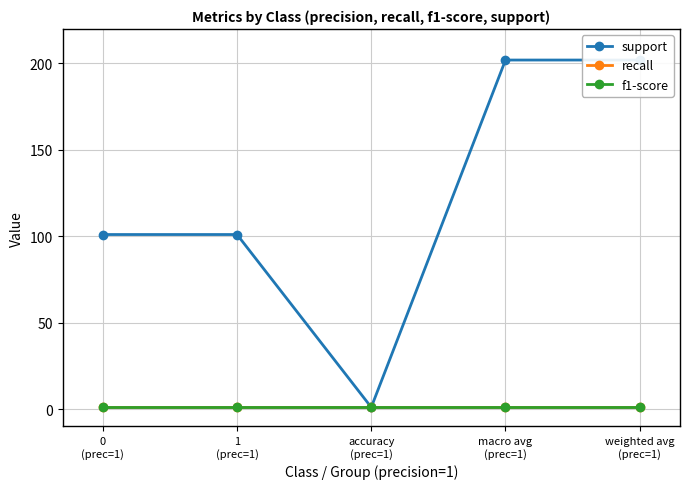

List the series in order of their peak value, lowest first.

recall, f1-score, support